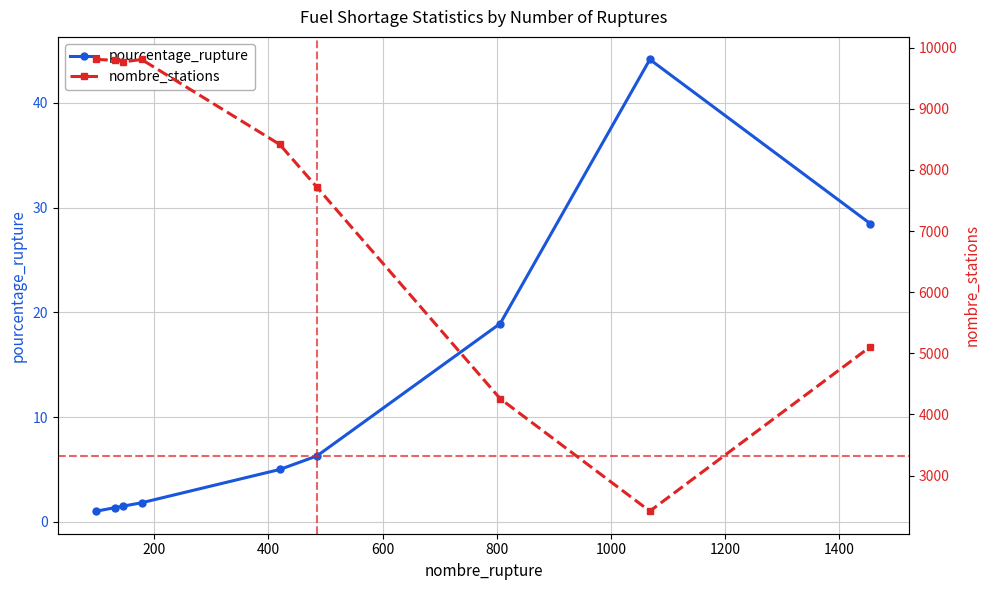

What is the difference between the second highest and second lowest values in the nombre_stations series?

5550.0